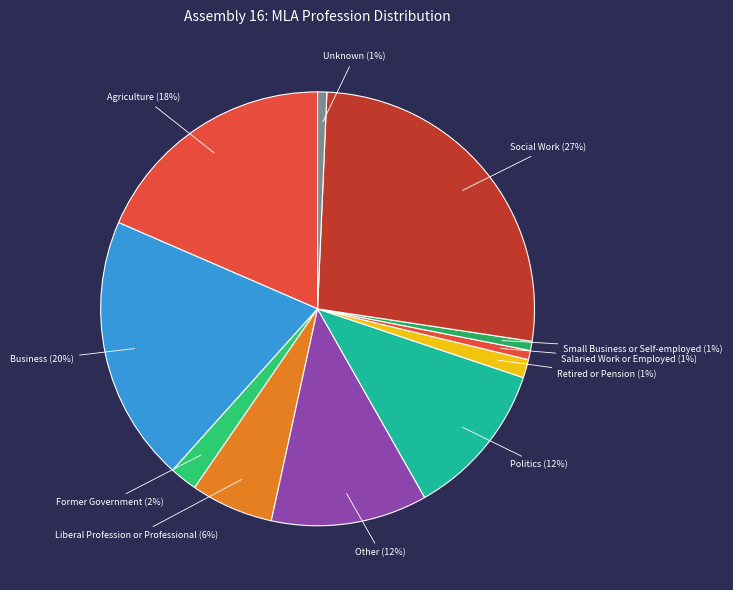

To the nearest percent, what percentage of the pie is Business?

20%